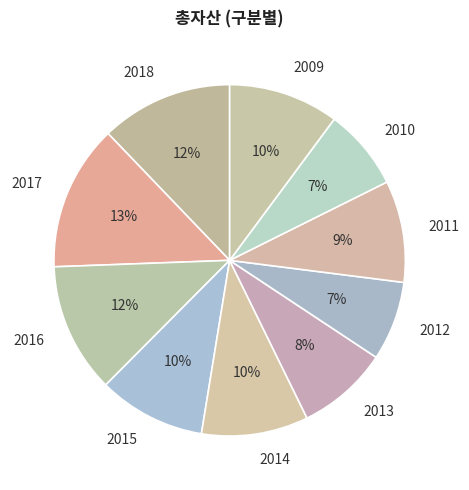

What is the largest slice in the pie chart?

2017